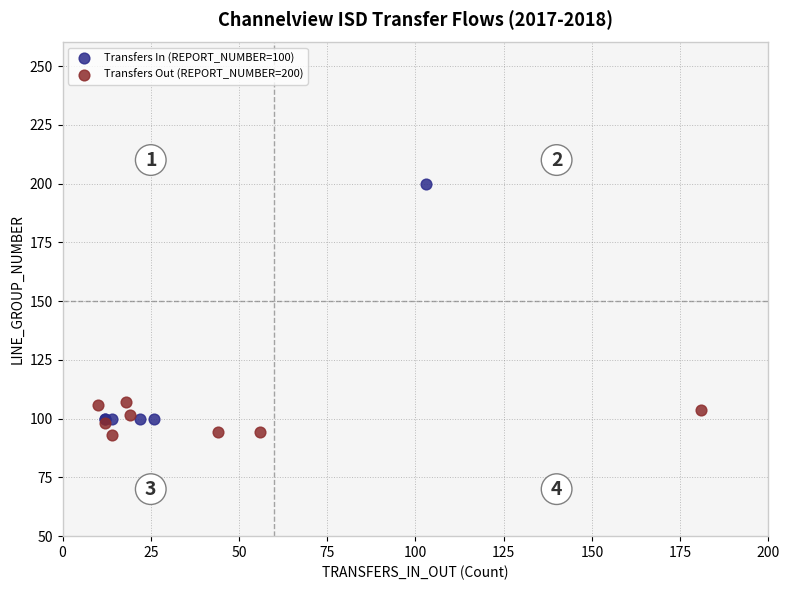

Which series reaches the maximum Y coordinate?

Transfers In (REPORT_NUMBER=100)